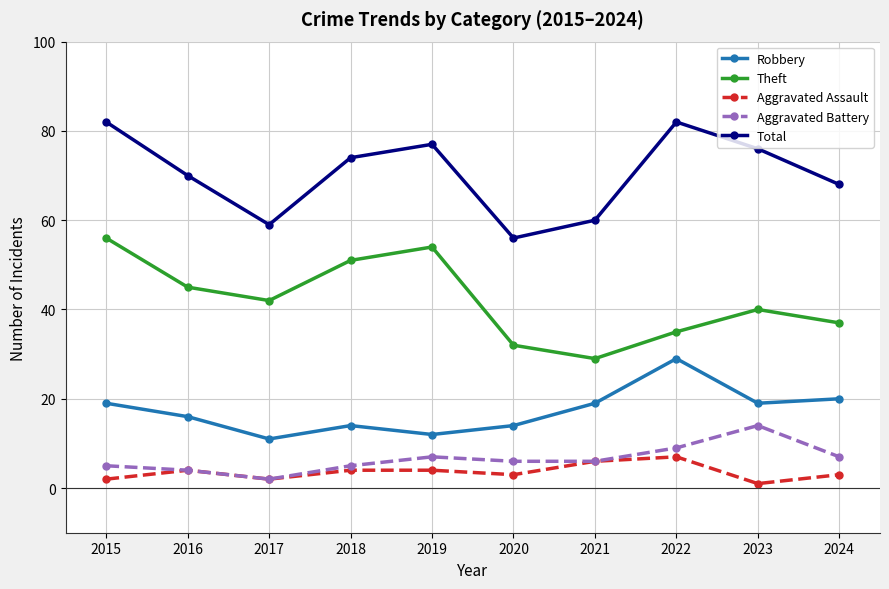

What is the sum of all Robbery values?

173